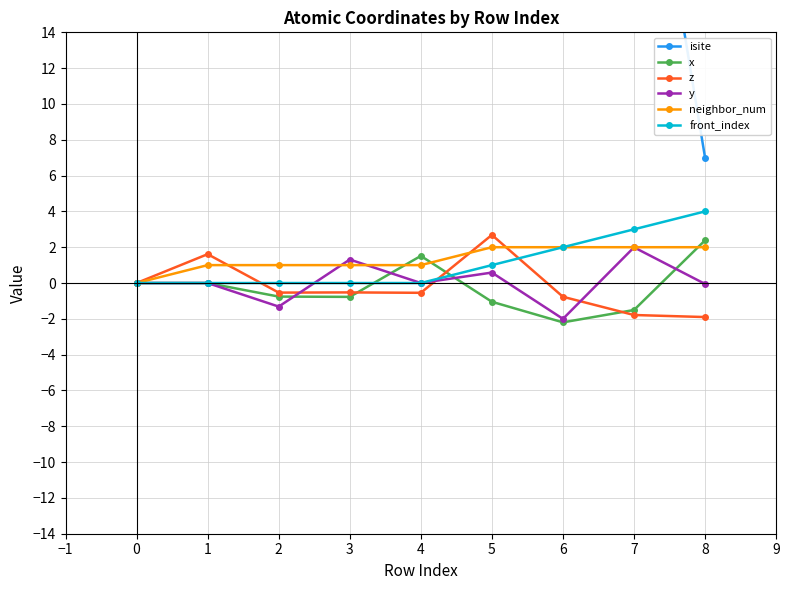

What is the value of the neighbor_num point at the 4th from the left?

1.0